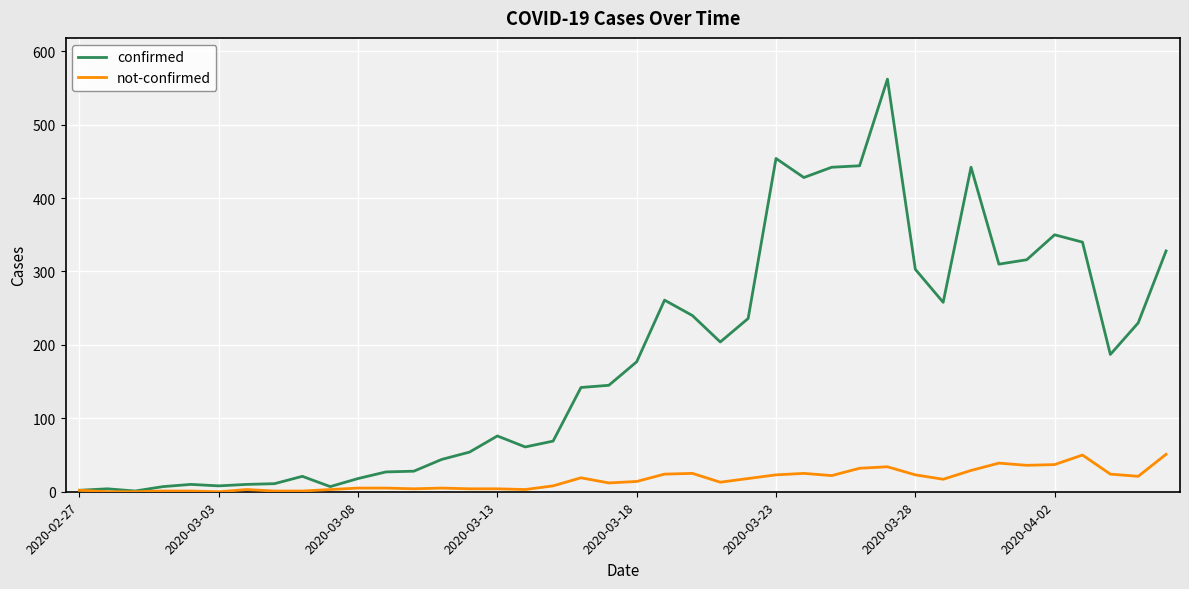

Which series has the widest spread of values?

confirmed